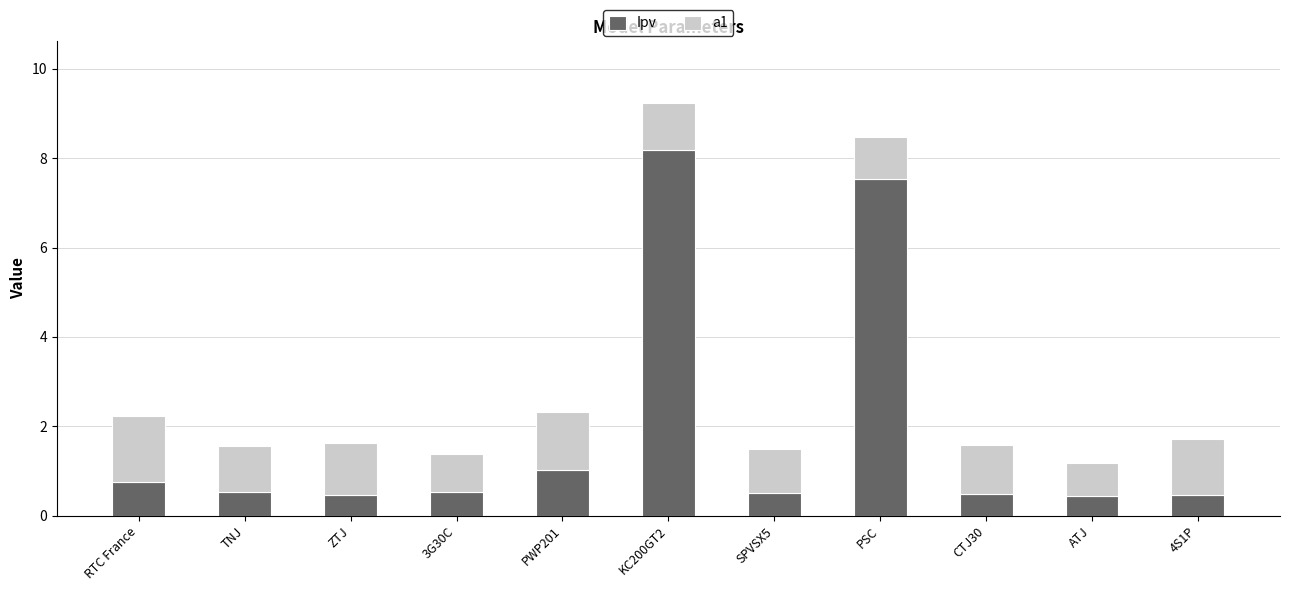

What is the total value across all series at 4S1P?

1.7